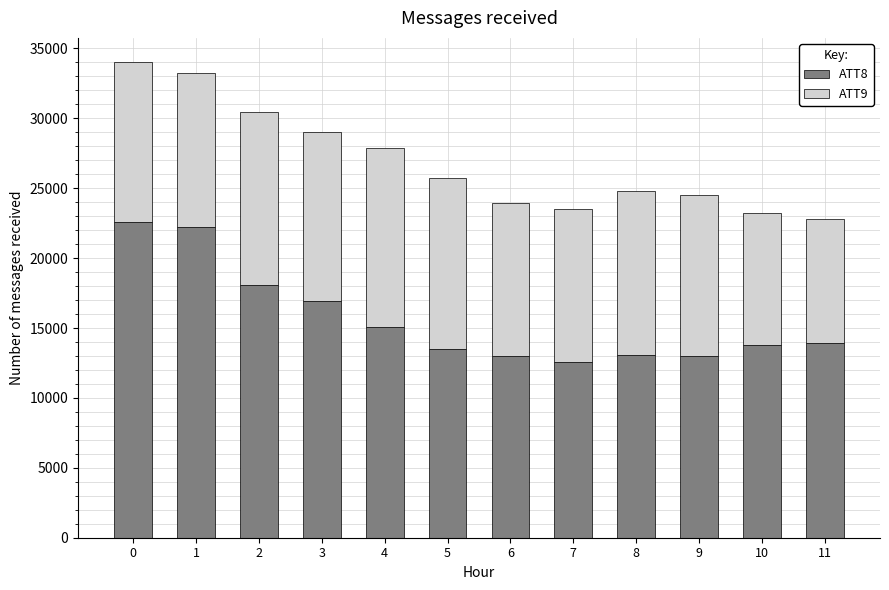

Are the bars horizontal?

No